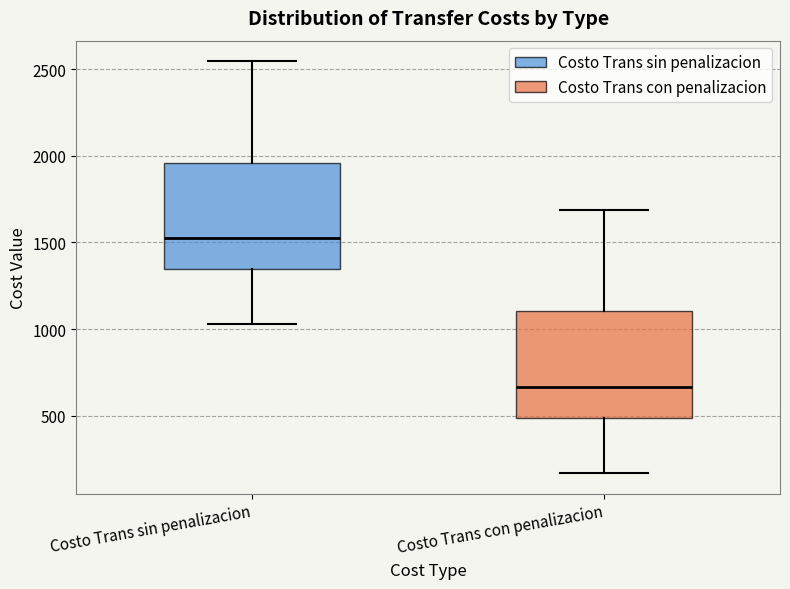

Reading left to right, read every box against the y-axis: the position of its median line, the range the box covers, and the ends of its whiskers. The values are not printed on the chart, so give them approximately, as read against the axis.

Costo Trans sin penalizacion: median 1500, box 1350 to 1950, whiskers 1050 to 2550
Costo Trans con penalizacion: median 650, box 500 to 1100, whiskers 150 to 1700